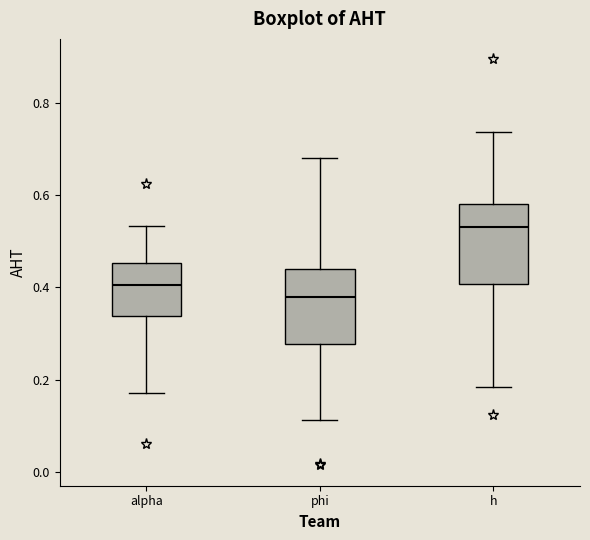

Reading left to right, transcribe this box plot: for each box, give where its median line is, the range the box spans, and where its two whiskers end, as read against the y-axis. The values are not printed on the chart, so give them approximately, as read against the axis.

alpha: median 0.40, box 0.34 to 0.46, whiskers 0.18 to 0.54
phi: median 0.38, box 0.28 to 0.44, whiskers 0.12 to 0.68
h: median 0.54, box 0.40 to 0.58, whiskers 0.18 to 0.74